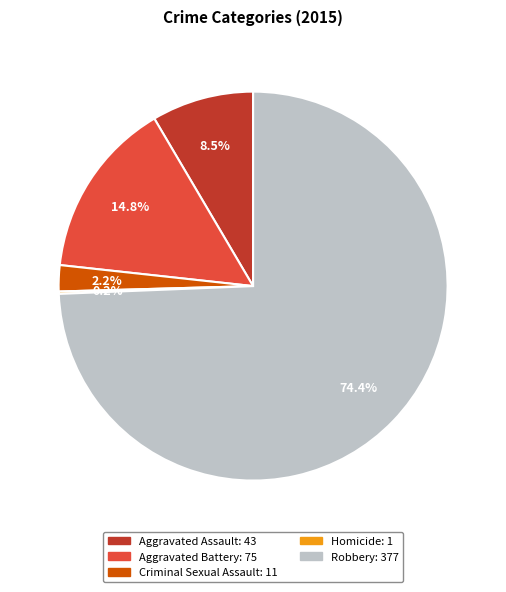

Is there a majority slice in this chart?

Yes